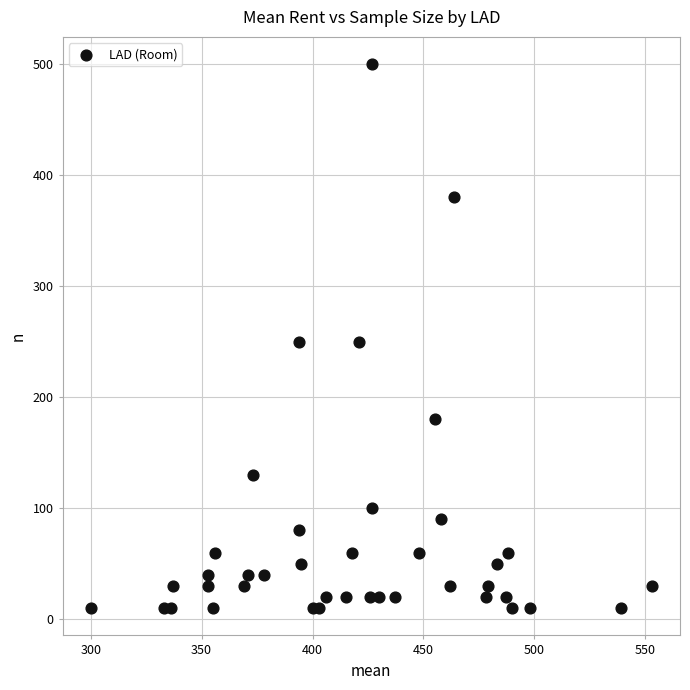

What is the range of Y values (max minus min)?

490